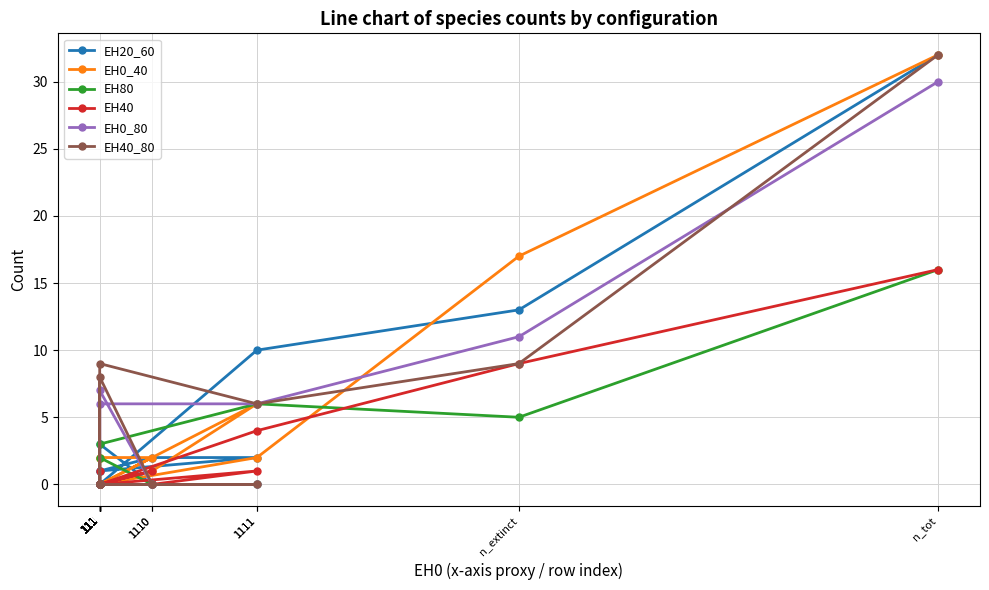

Rank the series at 111 from lowest to highest value.

EH20_60, EH0_40, EH80, EH0_80, EH40_80, EH40